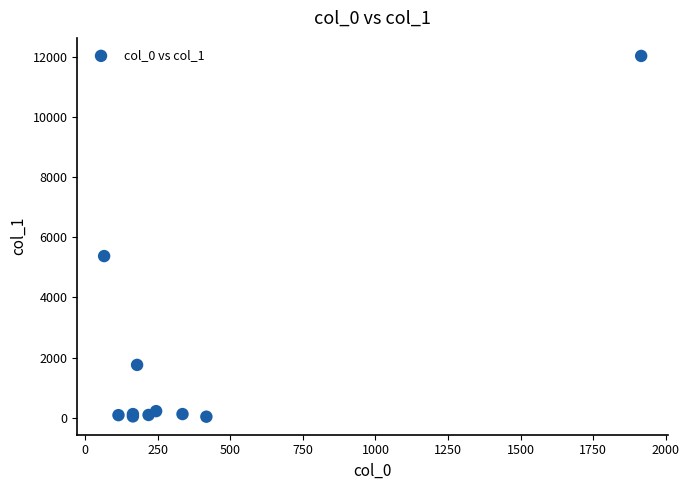

What Y value in the scatter plot is closest to 6029?

5372.9